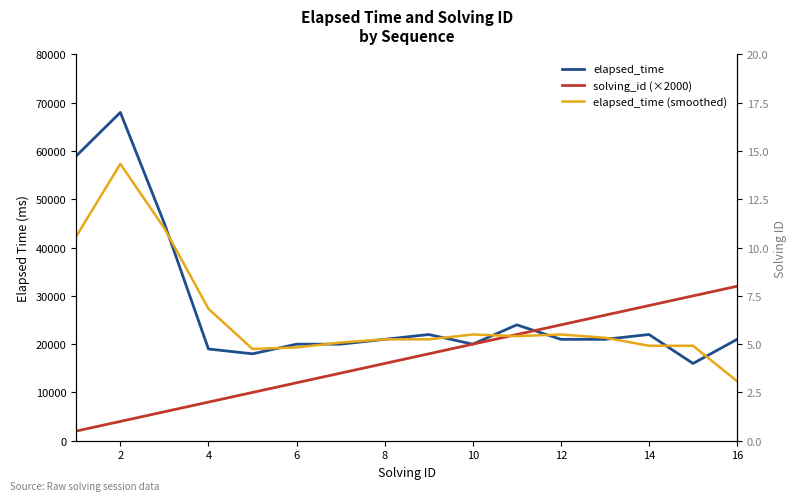

Reading right to left, list all the values displayed in this chart.

elapsed_time: 21000.0	16000.0	22000.0	21000.0	21000.0	24000.0	20000.0	22000.0	21000.0	20000.0	20000.0	18000.0	19000.0	45000.0	68000.0	59000.0
solving_id (×2000): 32000.0	30000.0	28000.0	26000.0	24000.0	22000.0	20000.0	18000.0	16000.0	14000.0	12000.0	10000.0	8000.0	6000.0	4000.0	2000.0
elapsed_time (smoothed): 12333.3	19666.7	19666.7	21333.3	22000.0	21666.7	22000.0	21000.0	21000.0	20333.3	19333.3	19000.0	27333.3	44000.0	57333.3	42333.3